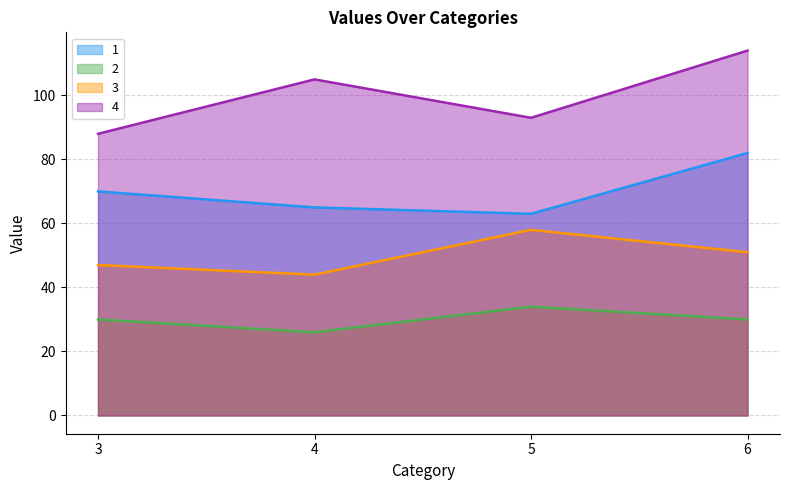

What is the value of the 4 point at the 3rd from the left?

93